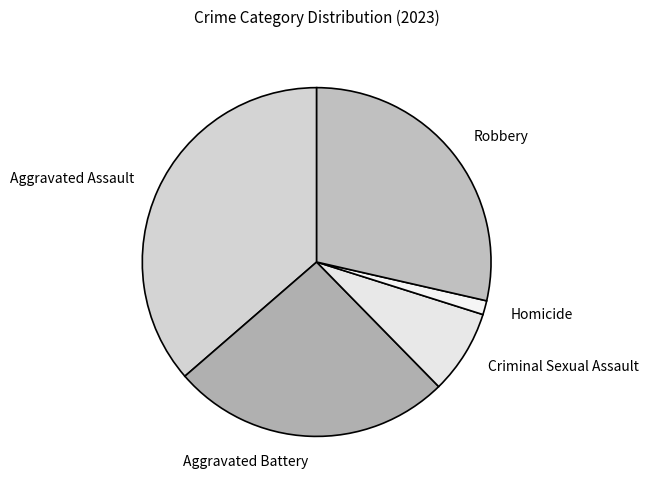

What is the largest slice in the pie chart?

Aggravated Assault